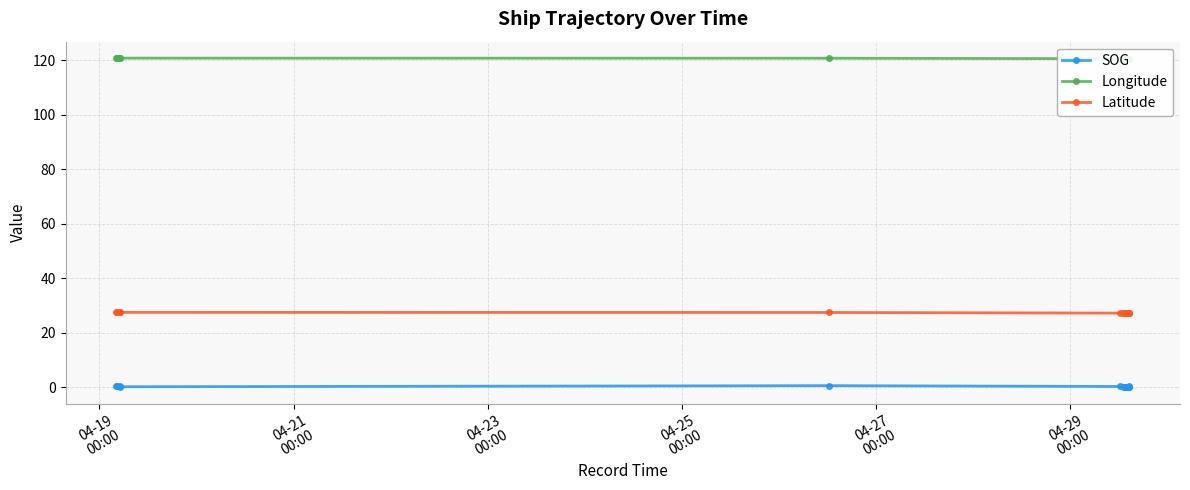

Does the chart have visible grid lines?

Yes